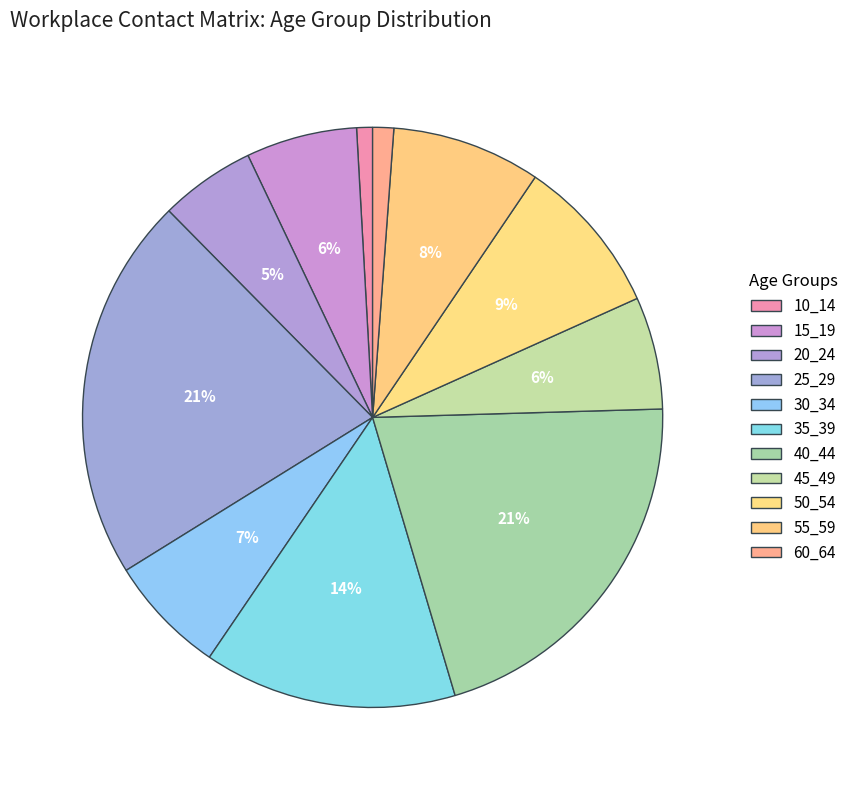

To the nearest percent, what is the difference between the largest and smallest slice percentages?

21%